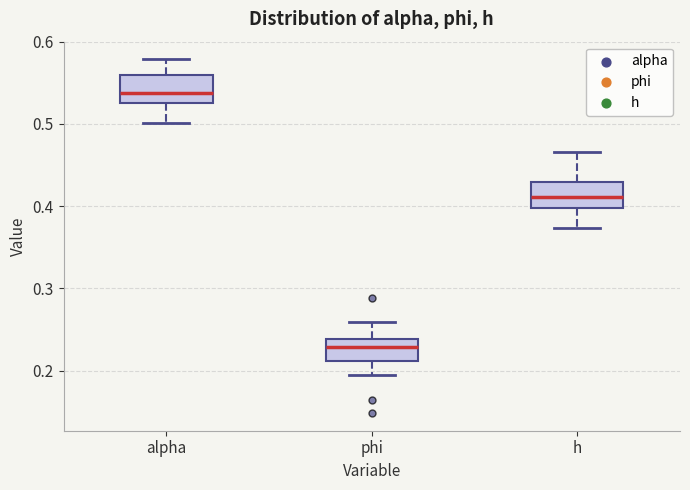

Which box has the lowest median line?

phi